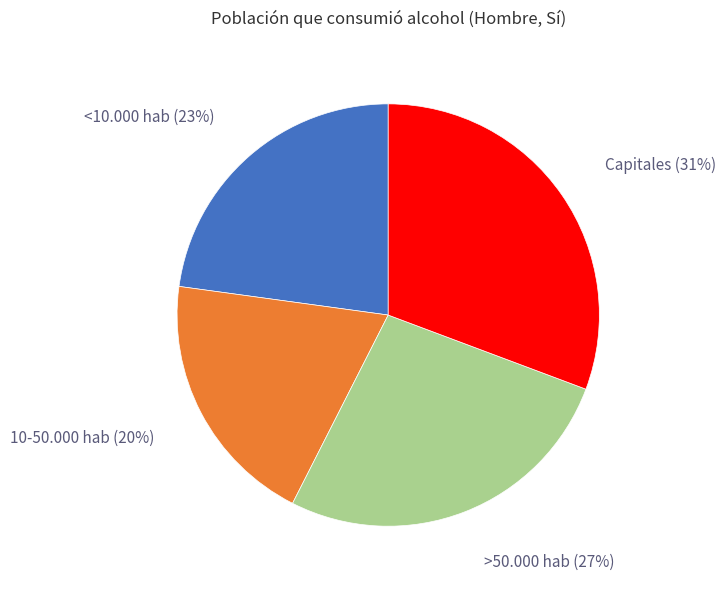

Rank the categories by value from lowest to highest.

10-50.000 hab, <10.000 hab, >50.000 hab, Capitales